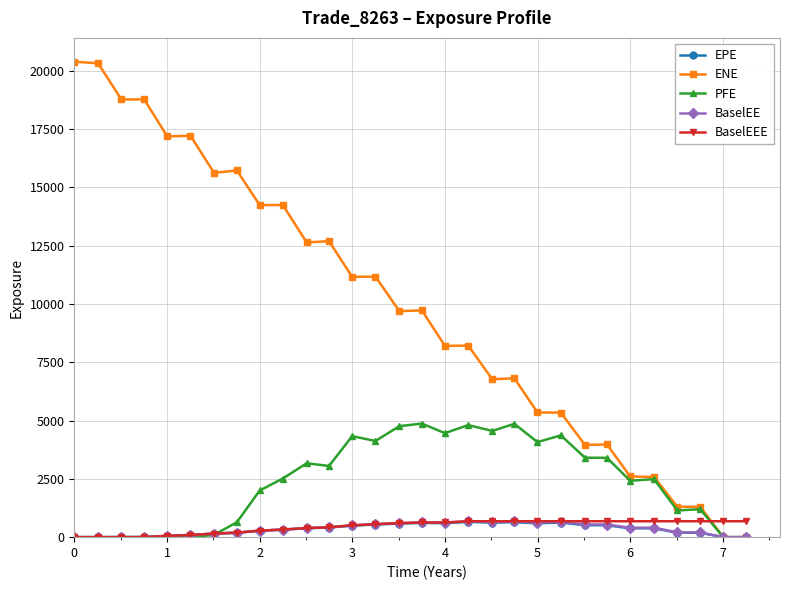

How many series are shown in this chart?

5